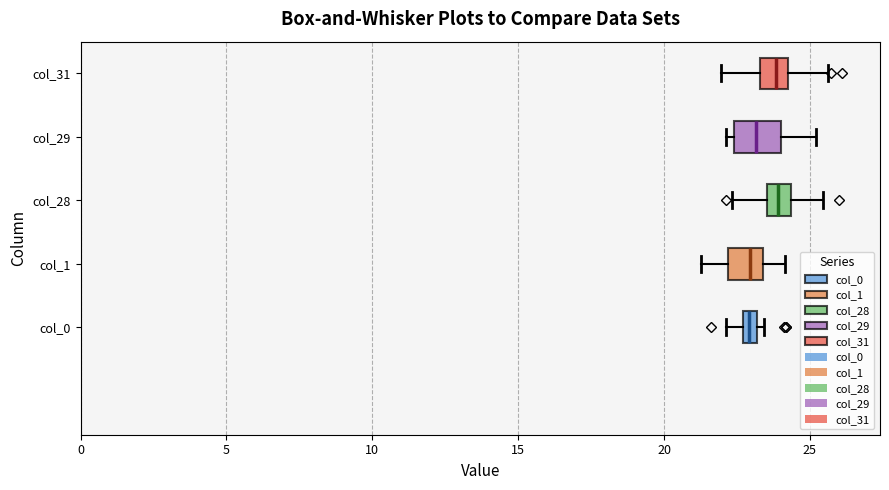

Where is the left edge of the box for col_31 on the x-axis? The values are not printed on the chart, so give them approximately, as read against the axis.

23.5